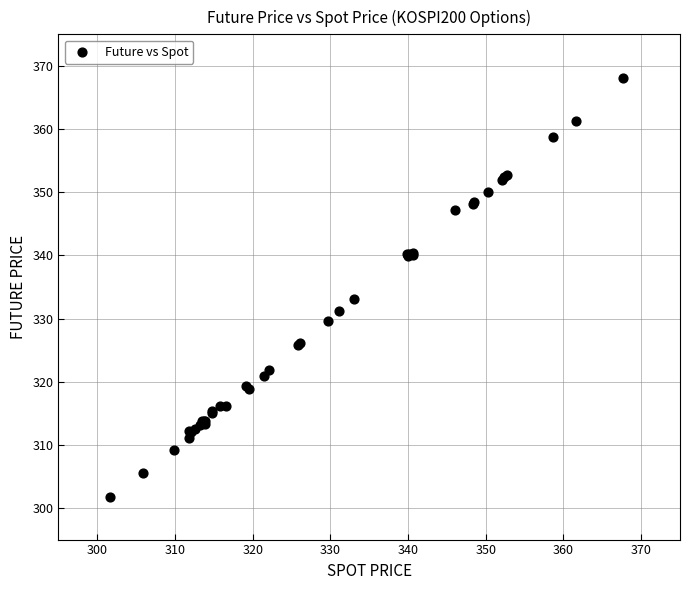

What Y value in the scatter plot is closest to 334?

333.1